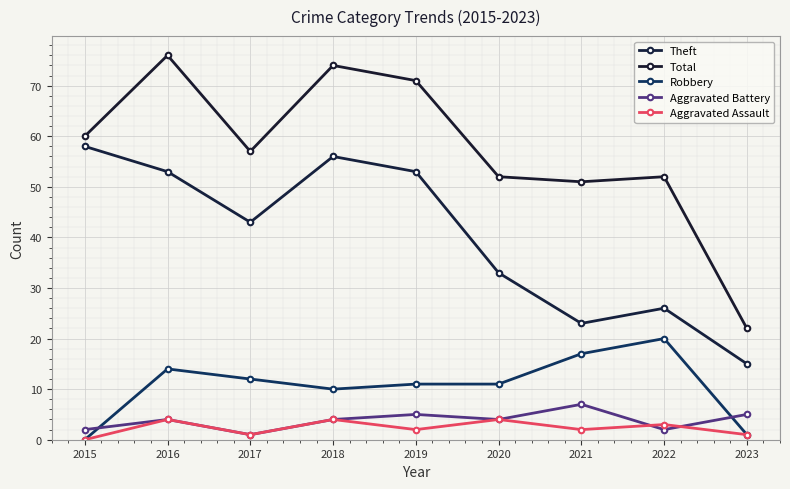

Reading left to right, extract all data points from this chart.

Theft: 58	53	43	56	53	33	23	26	15
Total: 60	76	57	74	71	52	51	52	22
Robbery: 0	14	12	10	11	11	17	20	1
Aggravated Battery: 2	4	1	4	5	4	7	2	5
Aggravated Assault: 0	4	1	4	2	4	2	3	1